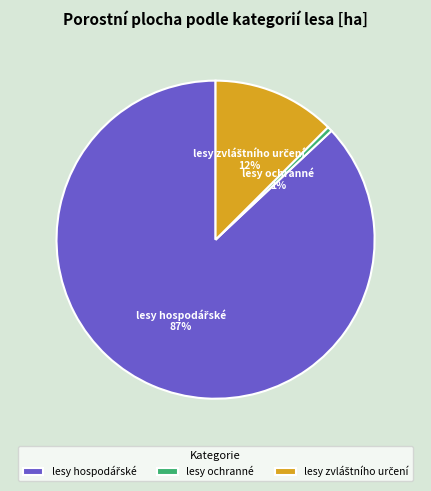

Is there any slice that represents more than half of the pie?

Yes